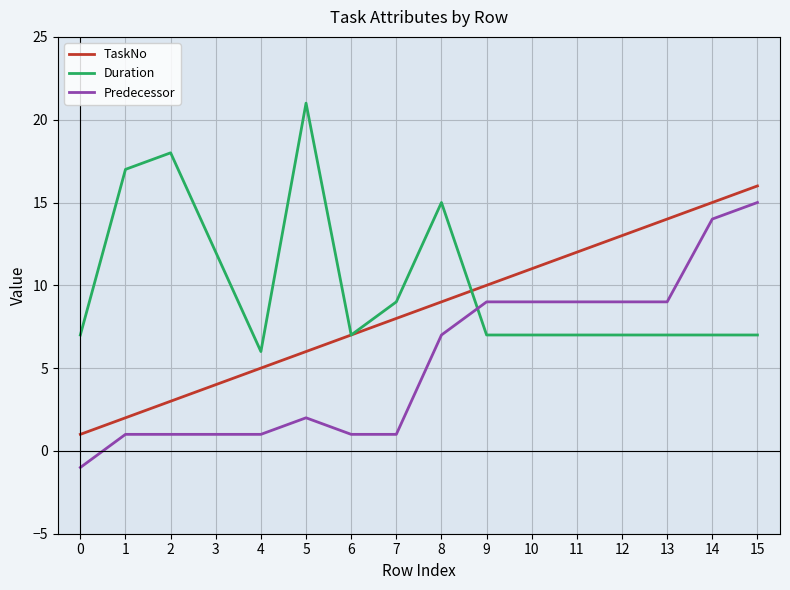

What is the total value across all series at 12?

29